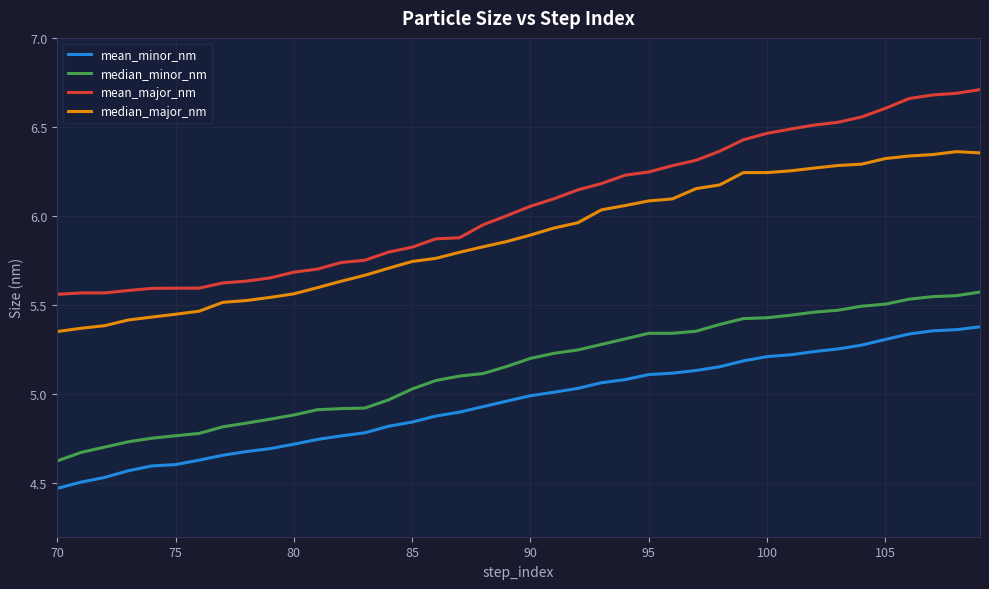

Which series has the largest total across all categories?

mean_major_nm